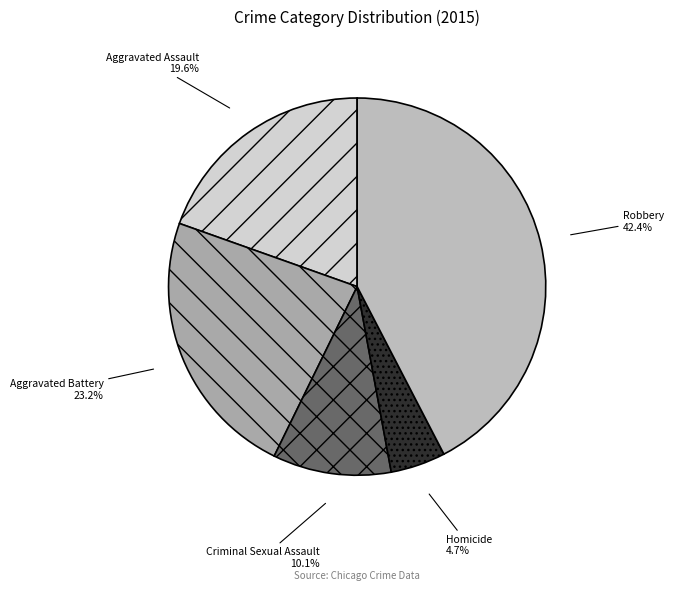

True or false: Robbery accounts for 53% of the total.

False